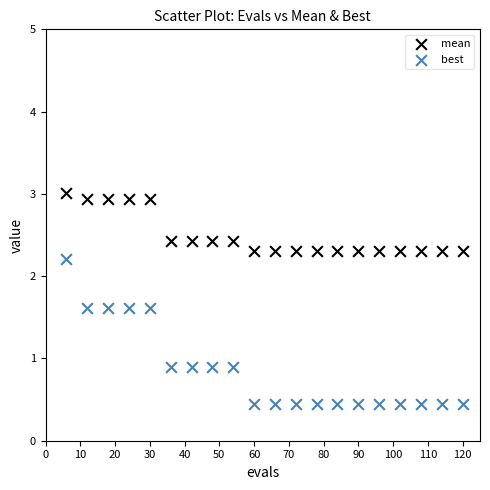

Which series has the widest spread of Y values?

best